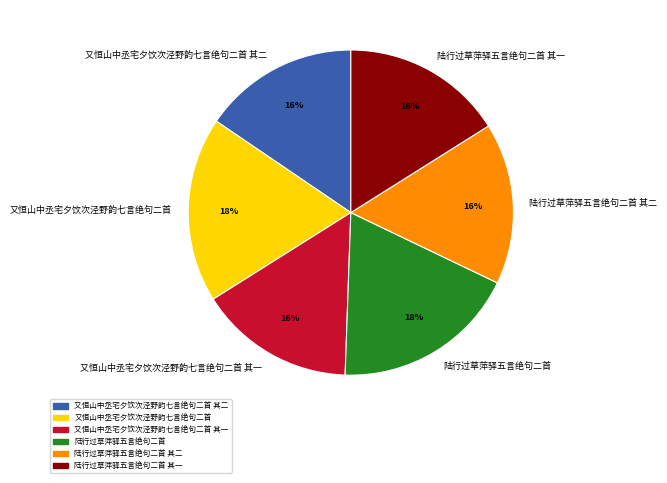

To the nearest percent, what is the average slice percentage?

17%